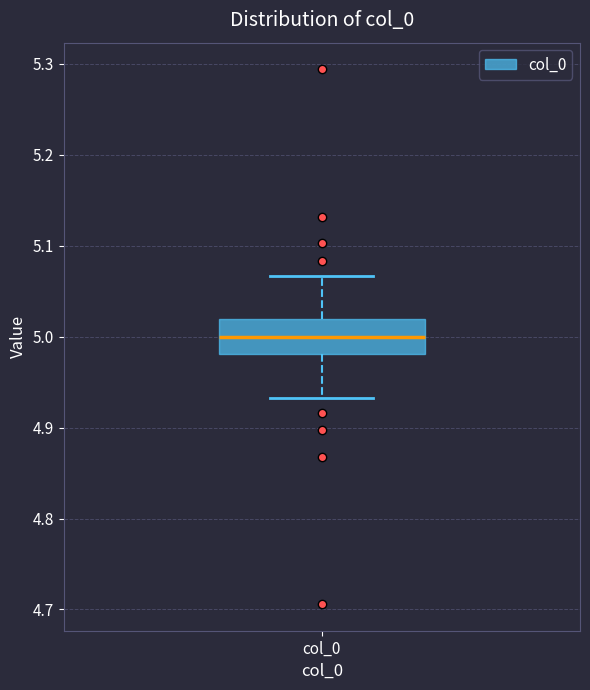

Read this box plot against the y-axis: the position of the median line, the range covered by the box, and the ends of both whiskers. The values are not printed on the chart, so give them approximately, as read against the axis.

median 5.00, box 4.98 to 5.02, whiskers 4.93 to 5.07